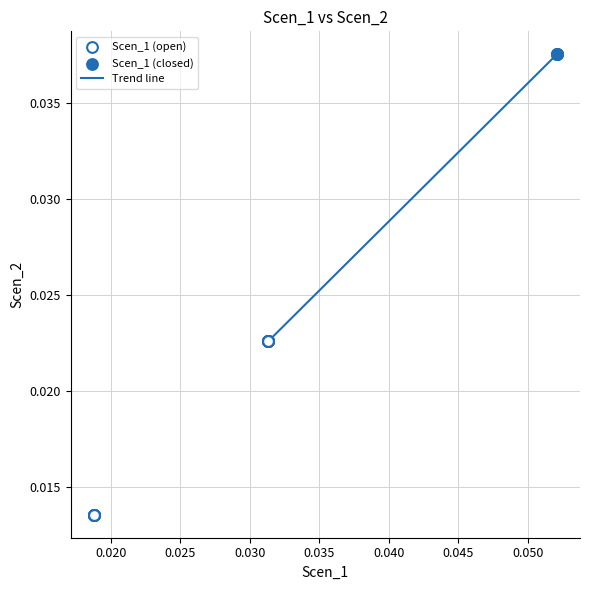

Which series contains the lowest Y value?

Scen_1 (open)